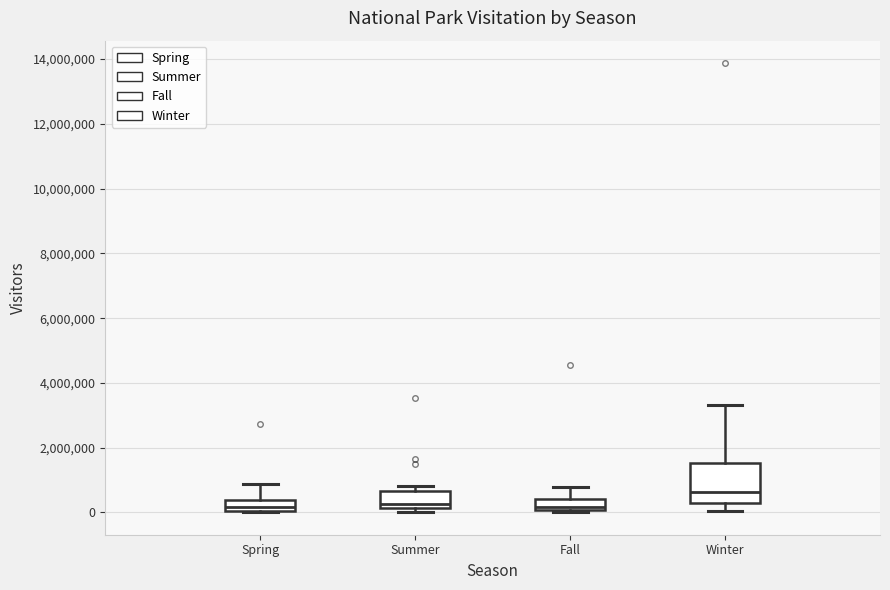

Reading left to right, transcribe this box plot: for each box, give where its median line is, the range the box spans, and where its two whiskers end, as read against the y-axis. The values are not printed on the chart, so give them approximately, as read against the axis.

Spring: median 200000, box 0 to 400000, whiskers 0 to 800000
Summer: median 200000 (just above the box's lower edge), box 200000 to 600000, whiskers 0 to 800000
Fall: median 200000, box 0 to 400000, whiskers 0 to 800000
Winter: median 600000, box 200000 to 1600000, whiskers 0 to 3400000